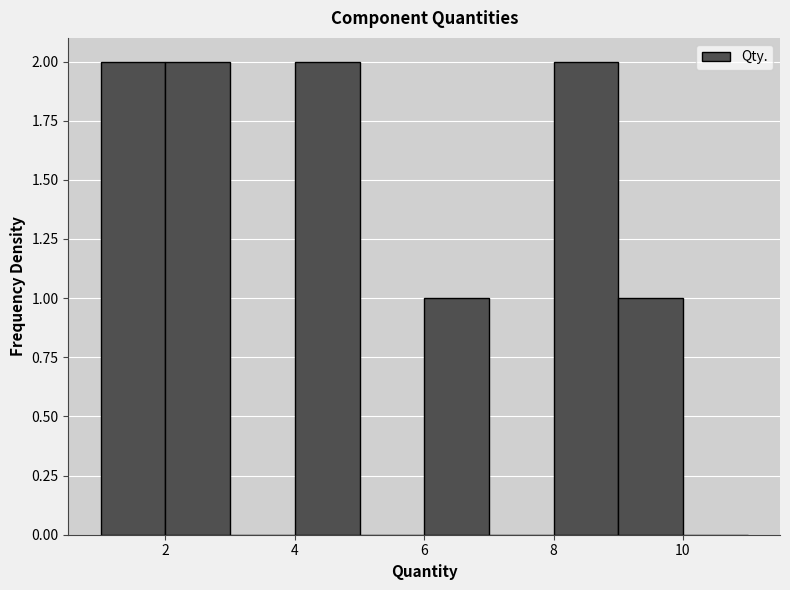

Reading left to right, transcribe this chart: for each bar, give the range it covers on the x-axis and its height. The values are not printed on the chart, so give them approximately, as read against the axis.

1 to 2: 2
2 to 3: 2
3 to 4: 0
4 to 5: 2
5 to 6: 0
6 to 7: 1
7 to 8: 0
8 to 9: 2
9 to 10: 1
10 to 11: 0